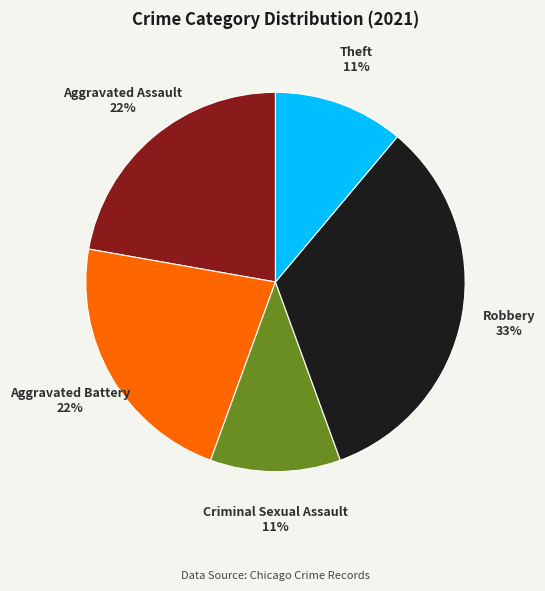

True or false: Aggravated Assault accounts for 22% of the total.

True